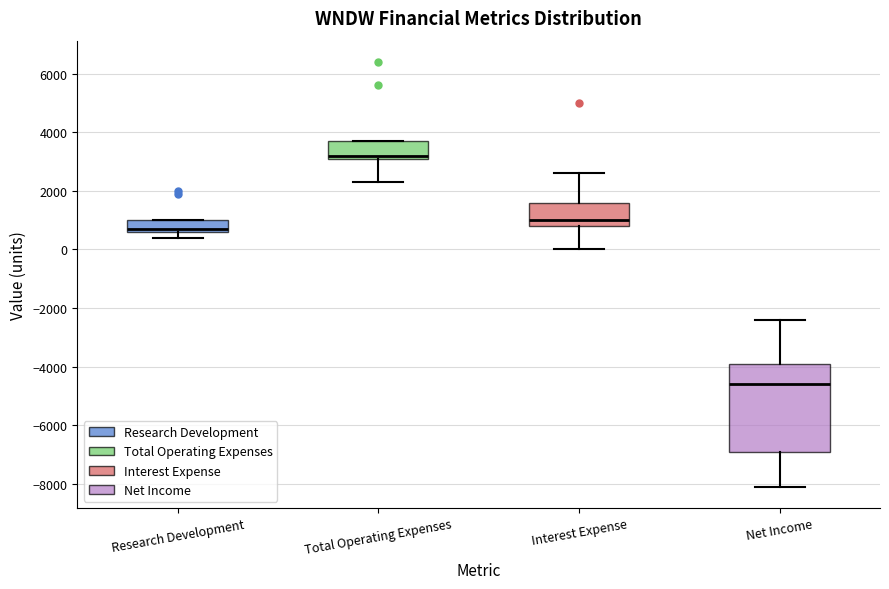

Reading left to right, read every box against the y-axis: the position of its median line, the range the box covers, and the ends of its whiskers. The values are not printed on the chart, so give them approximately, as read against the axis.

Research Development: median 800, box 600 to 1000, whiskers 400 to 1000
Total Operating Expenses: median 3200 (just above the box's lower edge), box 3200 to 3800, whiskers 2400 to 3800
Interest Expense: median 1000, box 800 to 1600, whiskers 0 to 2600
Net Income: median -4600, box -6800 to -3800, whiskers -8000 to -2400